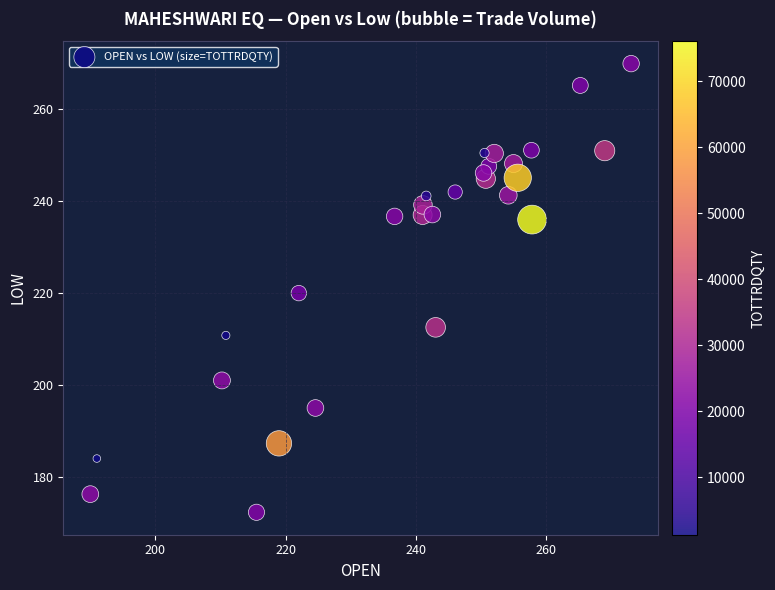

What is the range of X values (max minus min)?

83.0